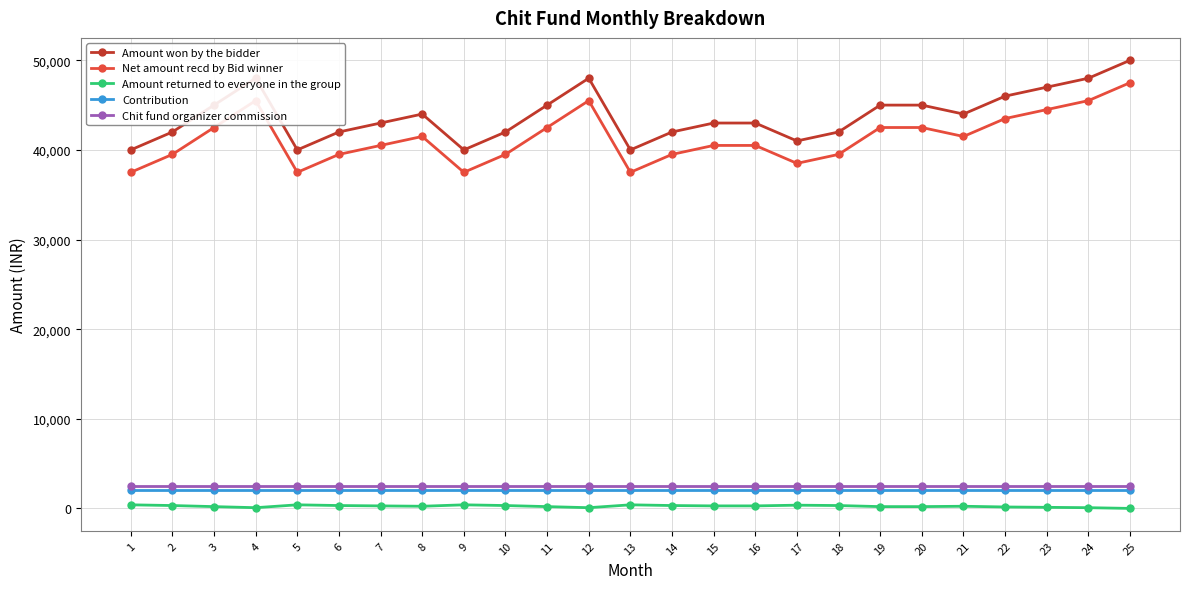

Does the chart have visible grid lines?

Yes